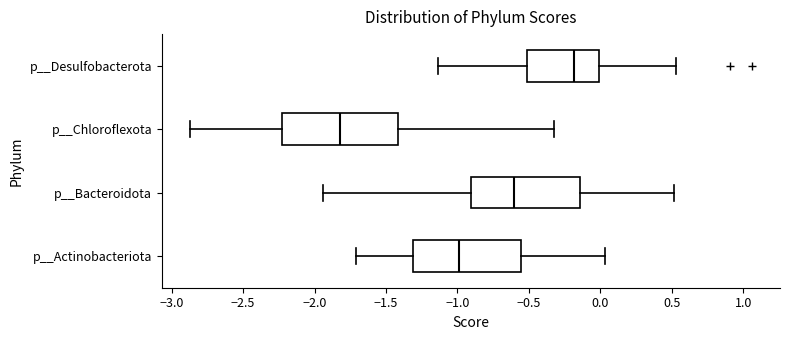

Where does the left whisker of the box for p__Bacteroidota end on the x-axis? The values are not printed on the chart, so give them approximately, as read against the axis.

-1.95